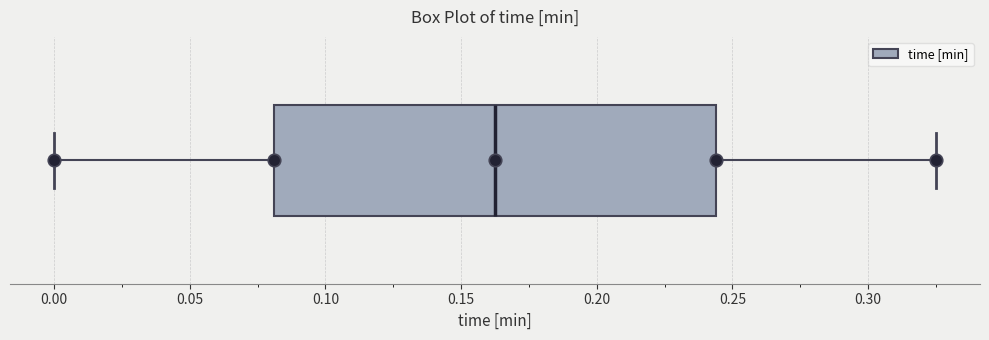

Where does the median line of the box sit on the x-axis? The values are not printed on the chart, so give them approximately, as read against the axis.

0.165